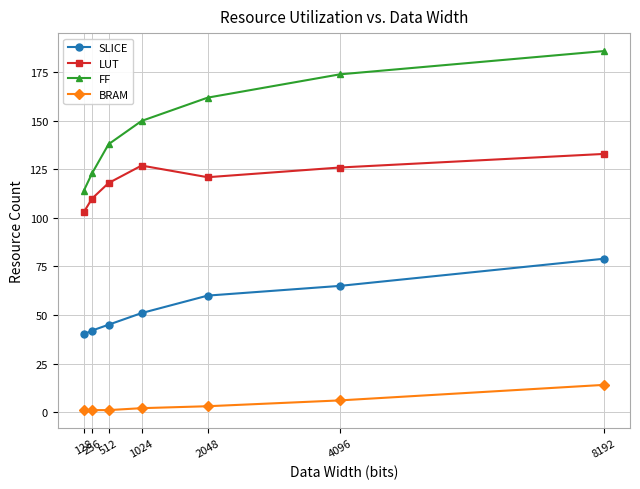

Read the LUT value at 4096.

126